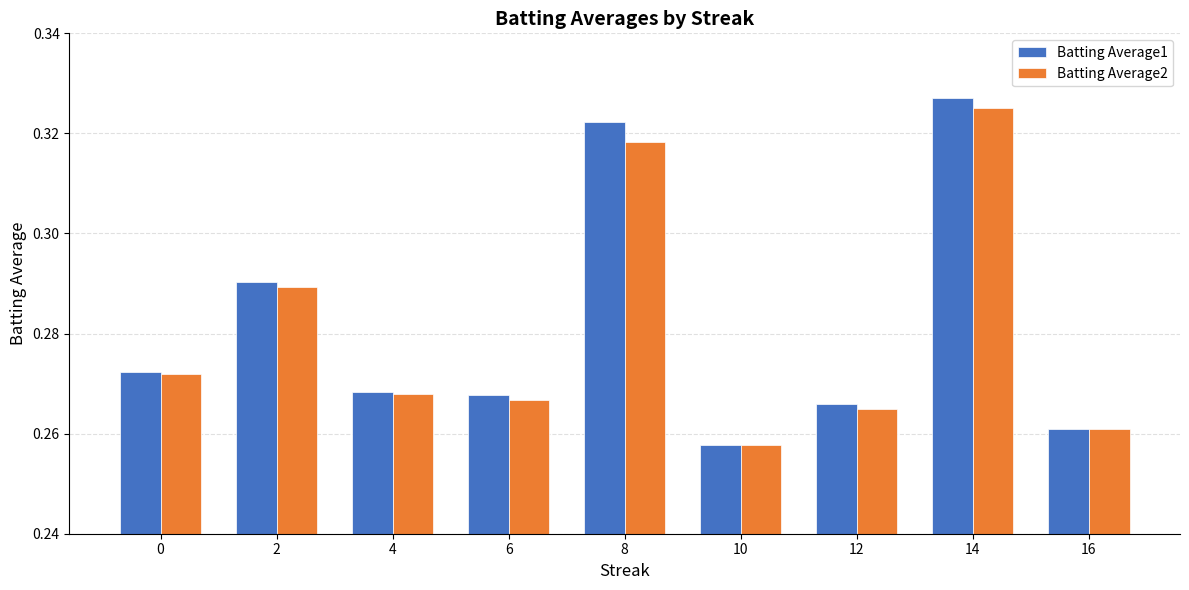

What is the total value across all series at 14?

0.7